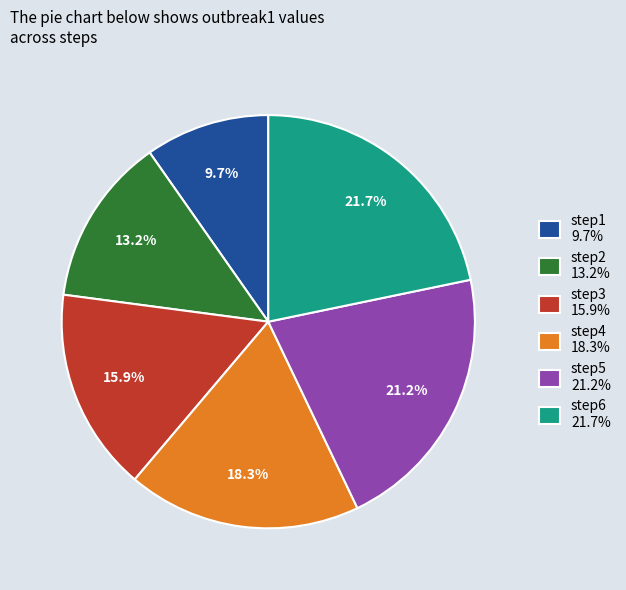

Does step1 represent more than half of the total?

No